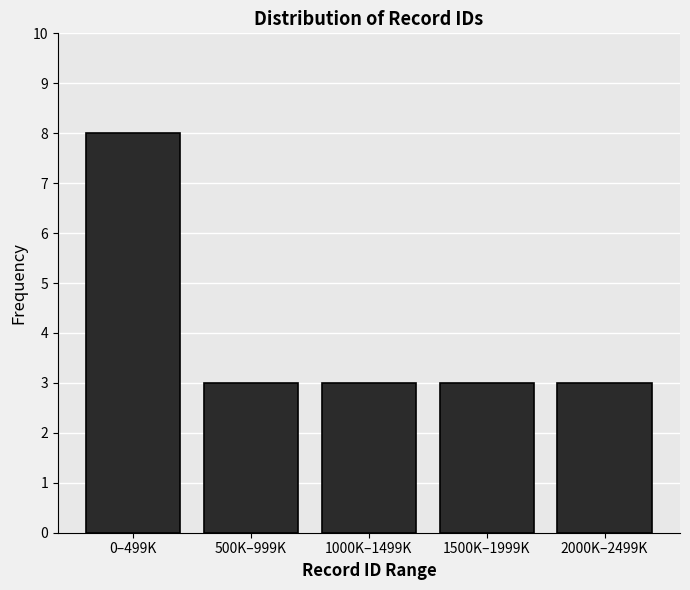

Reading left to right, what are all the values shown in this chart?

0–499K=8	500K–999K=3	1000K–1499K=3	1500K–1999K=3	2000K–2499K=3